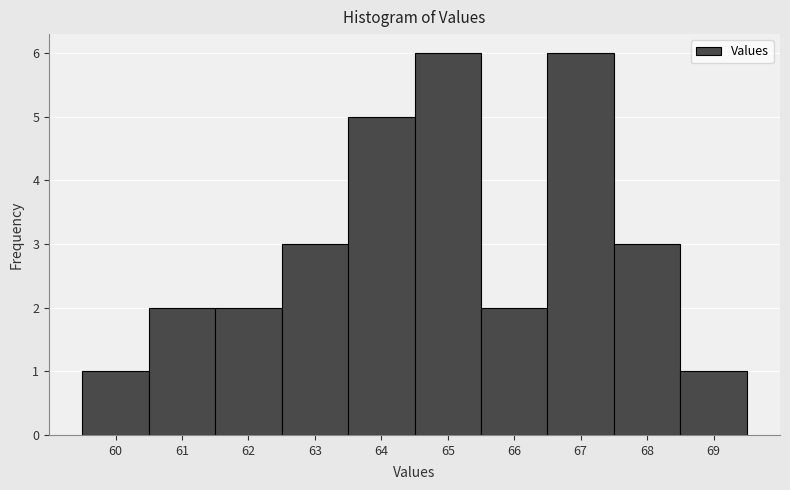

Reading left to right, list every bar in this chart as the range it spans on the x-axis followed by its height. The values are not printed on the chart, so give them approximately, as read against the axis.

59.5 to 60.5: 1
60.5 to 61.5: 2
61.5 to 62.5: 2
62.5 to 63.5: 3
63.5 to 64.5: 5
64.5 to 65.5: 6
65.5 to 66.5: 2
66.5 to 67.5: 6
67.5 to 68.5: 3
68.5 to 69.5: 1